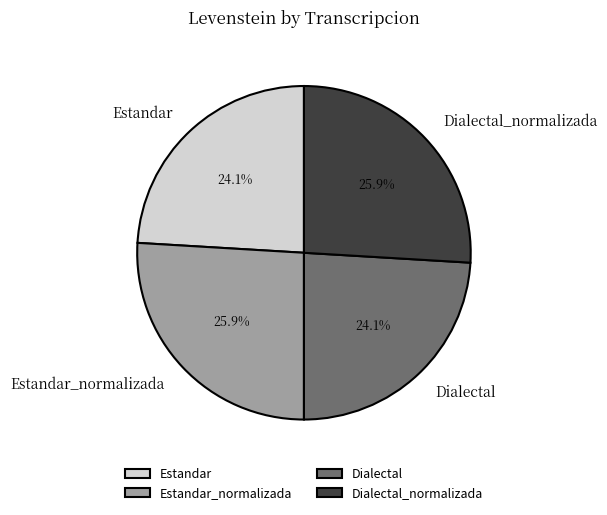

What is the ratio of the value at Estandar to the value at Estandar_normalizada?

0.9